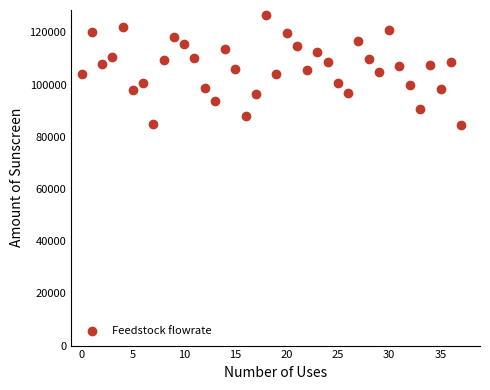

What is the range of Y values (max minus min)?

42046.7